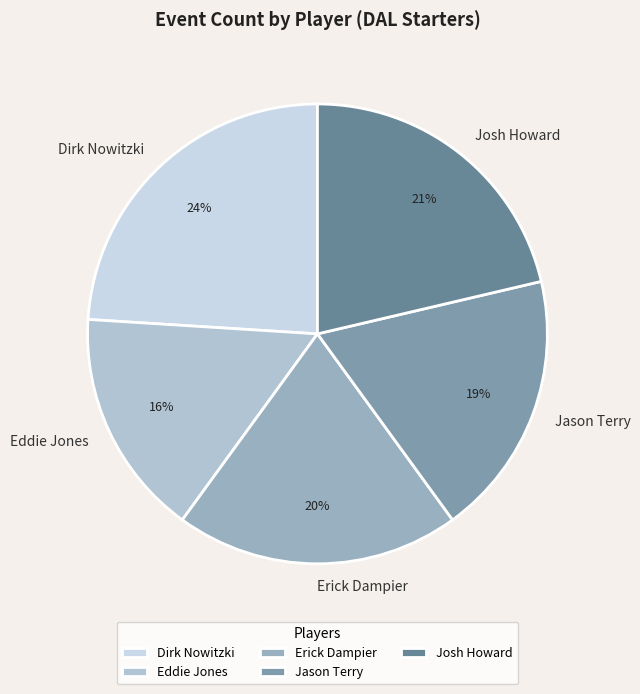

To the nearest percent, what percentage of the pie is Erick Dampier?

20%